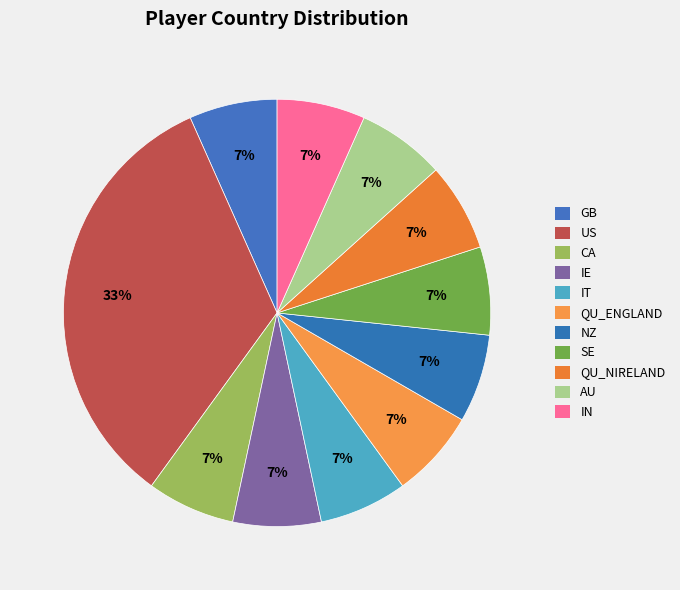

Which category has the smallest portion of the pie?

GB